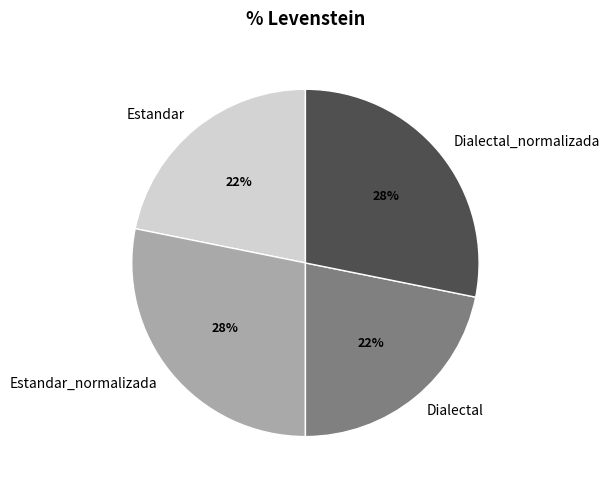

To the nearest percent, what portion does Dialectal represent?

22%